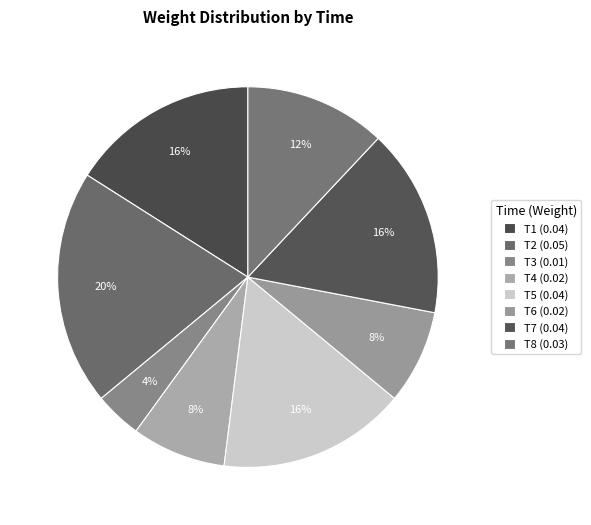

How many slices are in this pie chart?

8